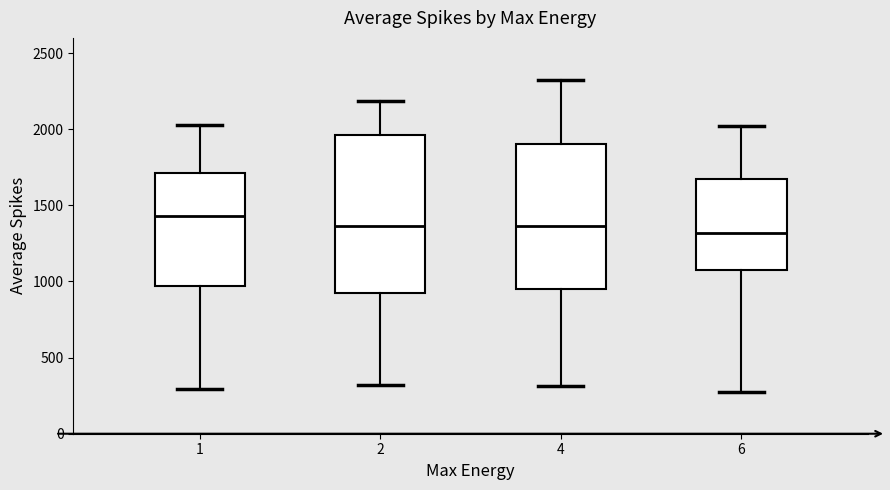

Which box is the tallest, from its lower edge to its upper edge?

2